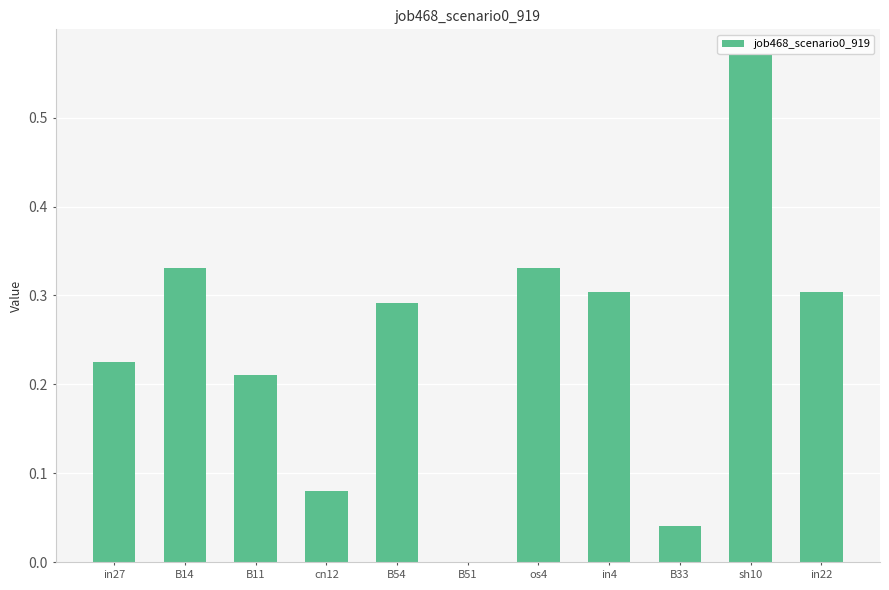

True or false: the data shows 0.3 at in22.

True